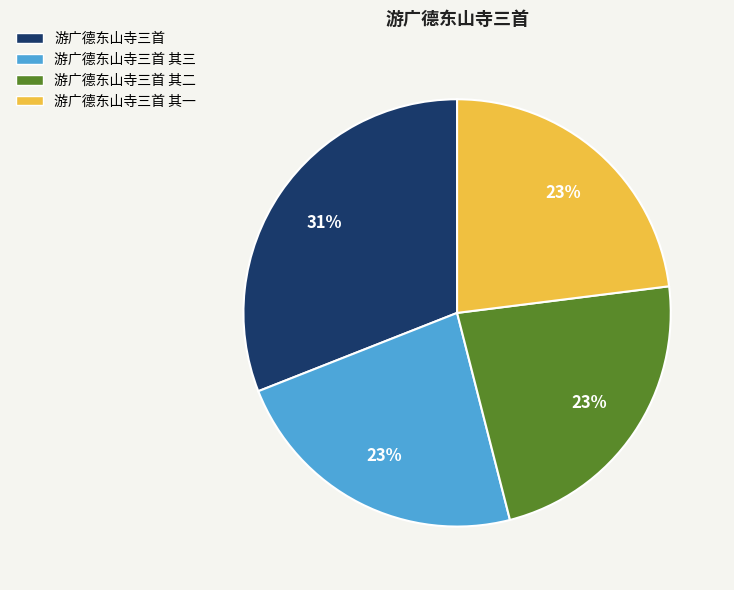

To the nearest percent, what is the average slice percentage?

25%